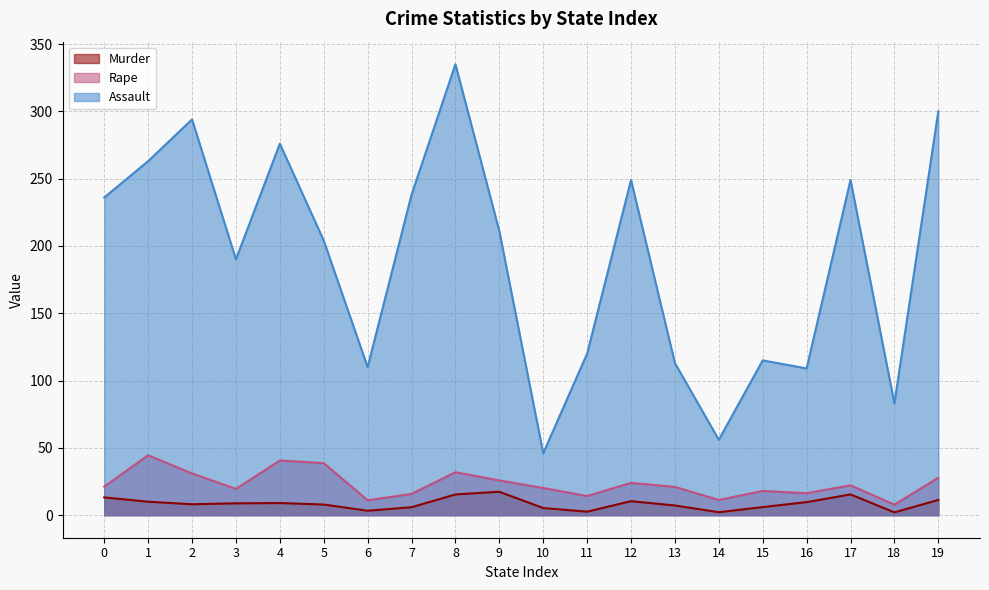

True or false: Murder and Assault intersect in this chart.

False